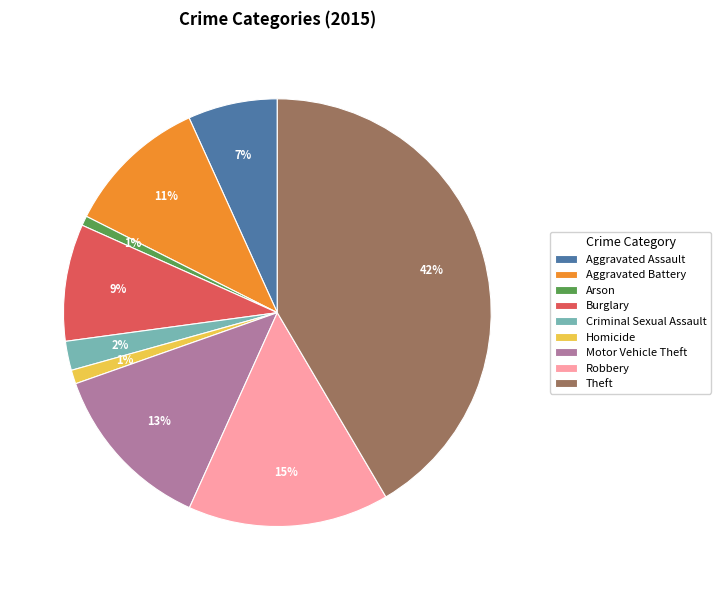

Between Aggravated Battery and Motor Vehicle Theft, which is larger?

Motor Vehicle Theft